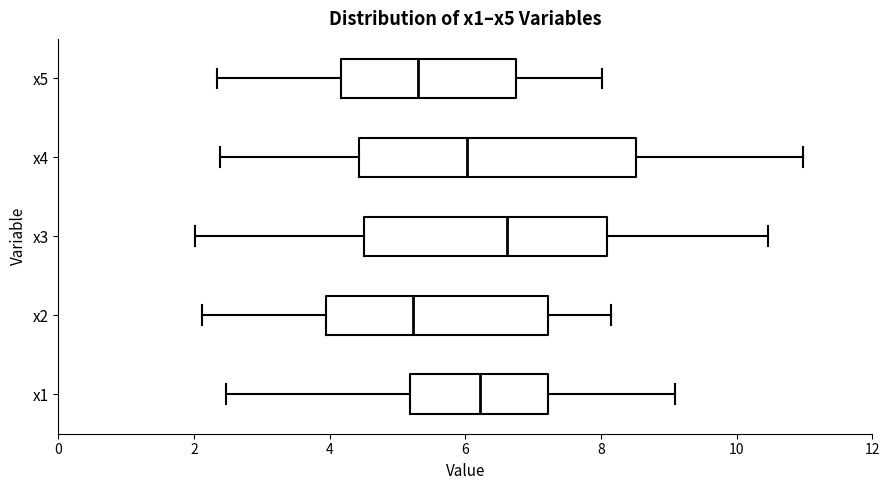

Where is the right edge of the box for x2 on the x-axis? The values are not printed on the chart, so give them approximately, as read against the axis.

7.2